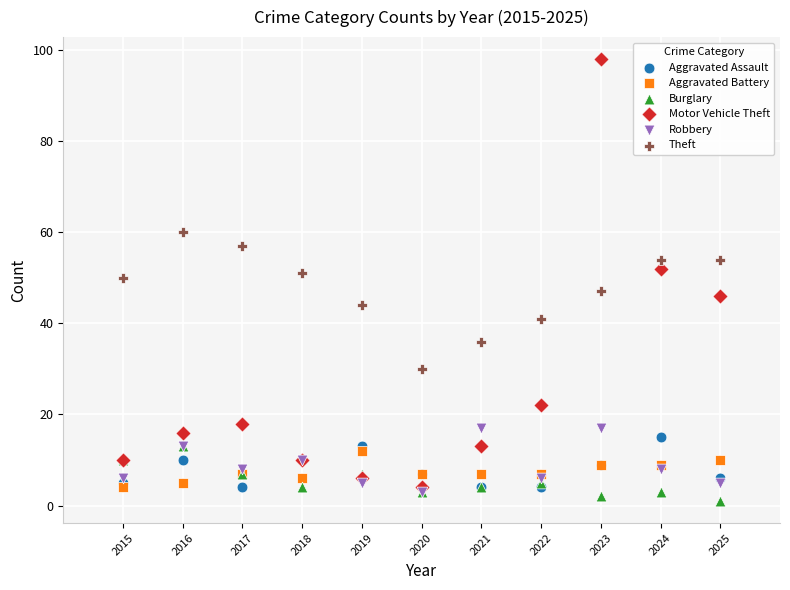

Which series reaches the minimum Y coordinate?

Burglary